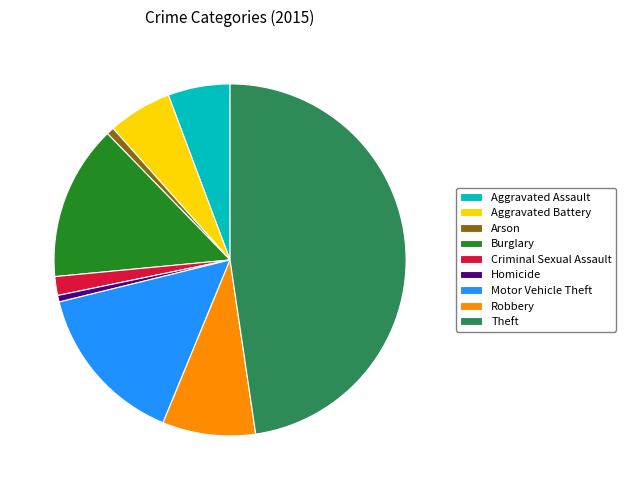

What is the ratio of the value at Aggravated Assault to the value at Aggravated Battery?

1.0